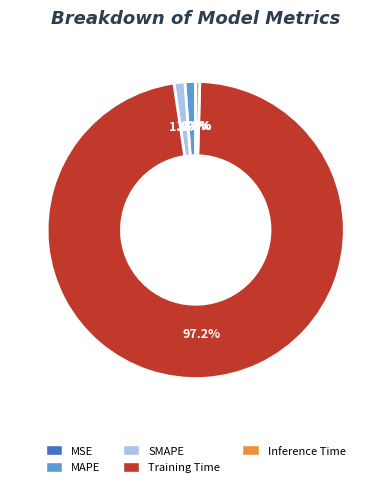

What percentage is the SMAPE slice, to the nearest percent?

1%